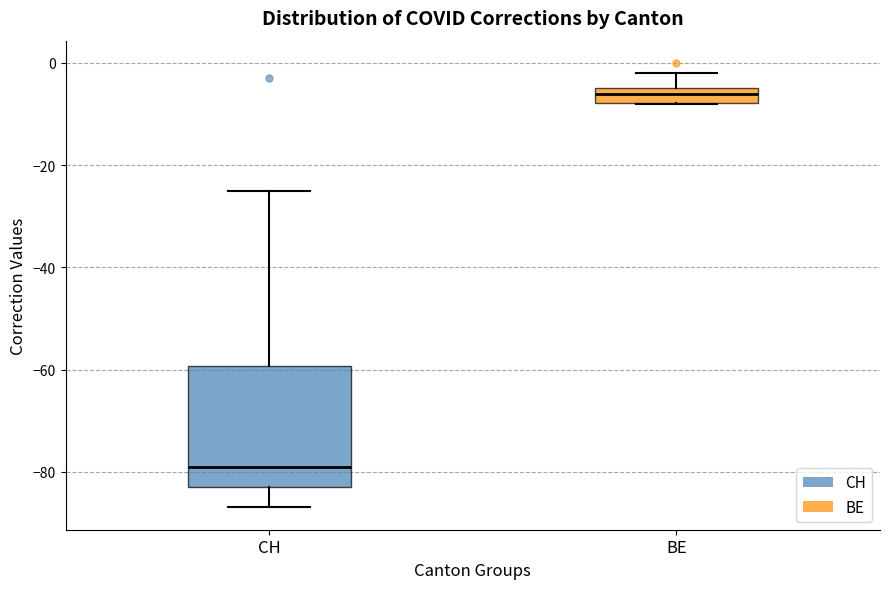

Which box's median line is the lowest?

CH